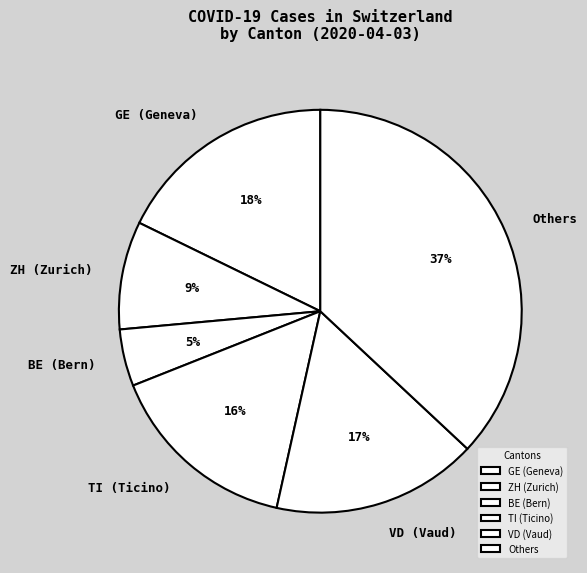

Is it true that VD (Vaud) is 4% of the pie?

False